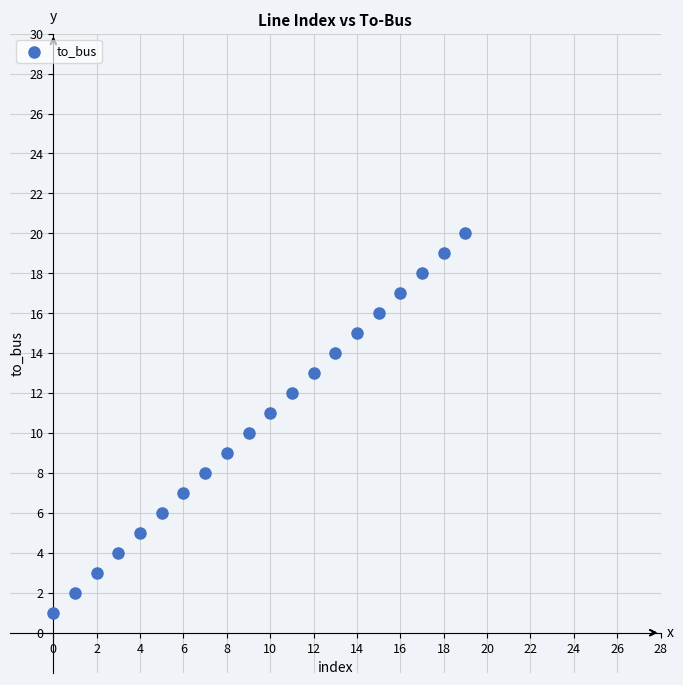

What is the range of Y values (max minus min)?

19